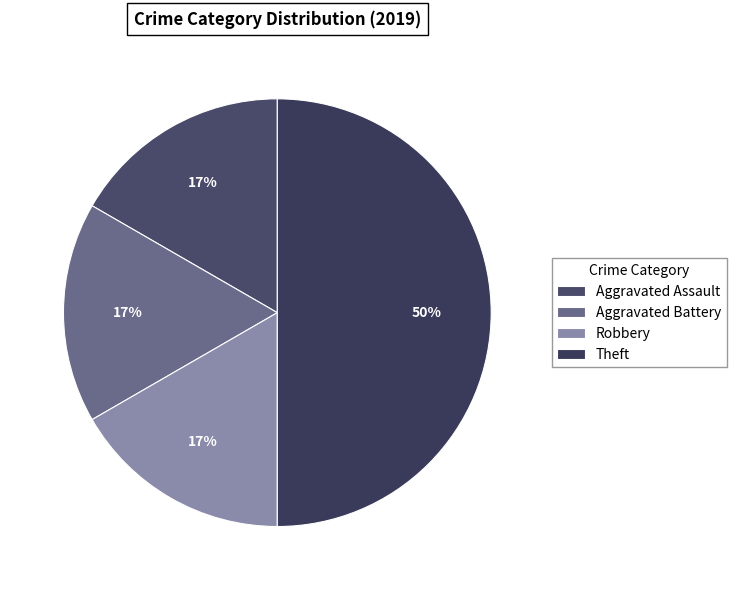

To the nearest percent, what is the difference between the largest and smallest slice percentages?

33%